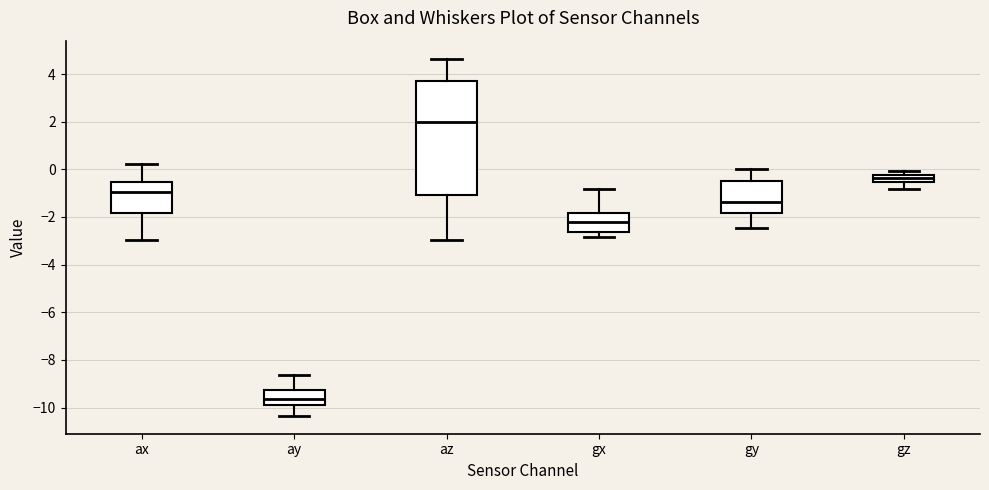

Which box is the tallest, from its lower edge to its upper edge?

az